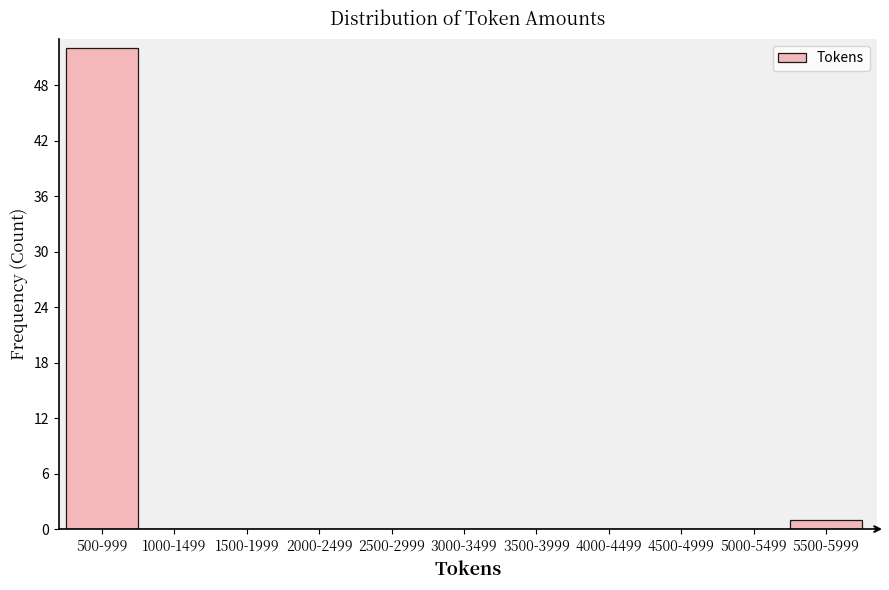

What is the change in value from 500-999 to 2000-2499?

-52